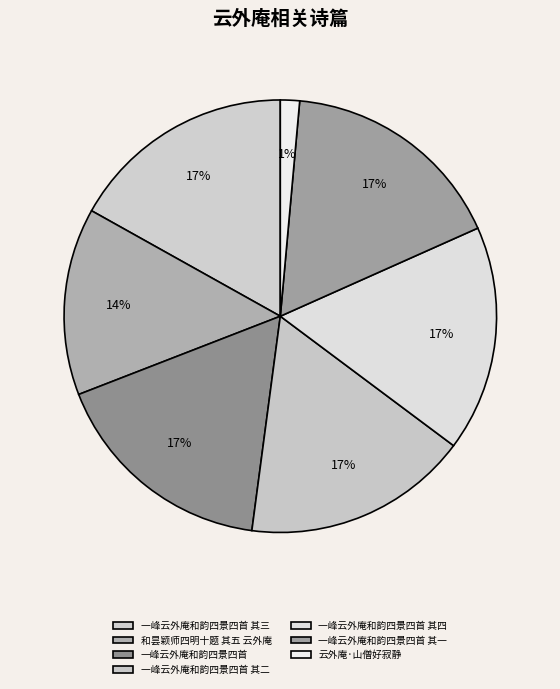

How many slices are in this pie chart?

7